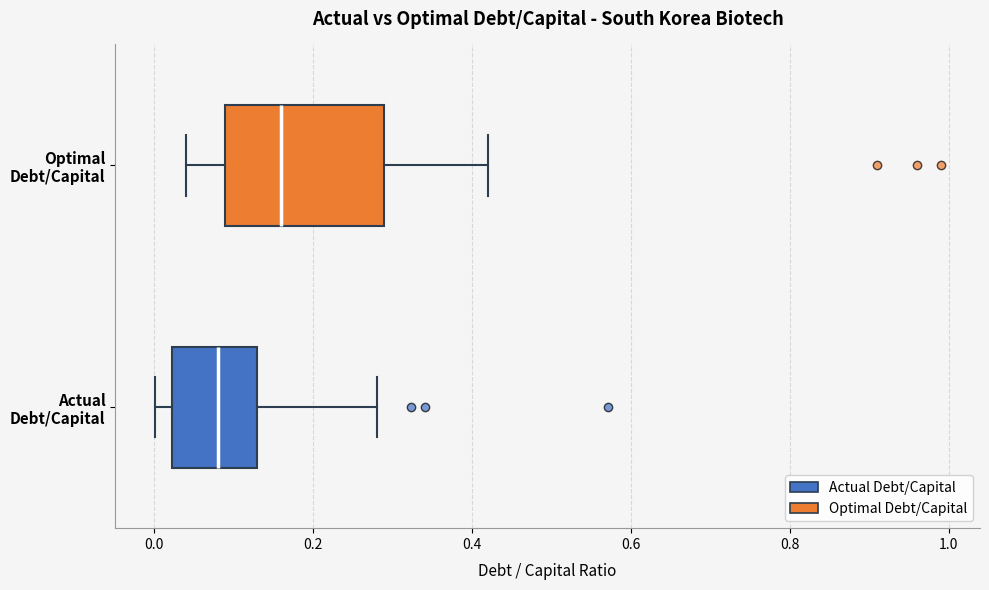

Reading bottom to top, transcribe this box plot: for each box, give where its median line is, the range the box spans, and where its two whiskers end, as read against the x-axis. The values are not printed on the chart, so give them approximately, as read against the axis.

Actual Debt/Capital: median 0.08, box 0.02 to 0.12, whiskers 0.00 to 0.28
Optimal Debt/Capital: median 0.16, box 0.10 to 0.30, whiskers 0.04 to 0.42